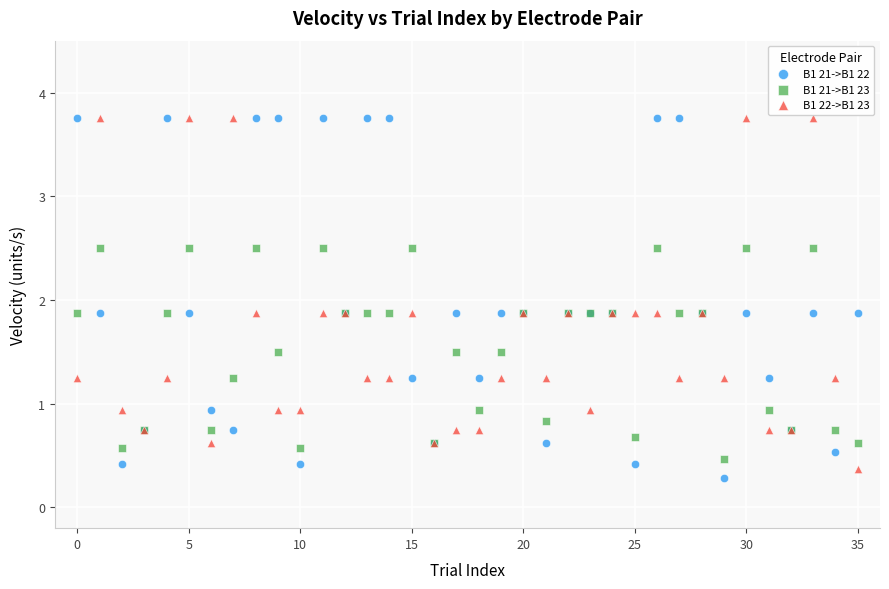

What are all the series names shown in the legend?

B1 21->B1 22, B1 21->B1 23, B1 22->B1 23